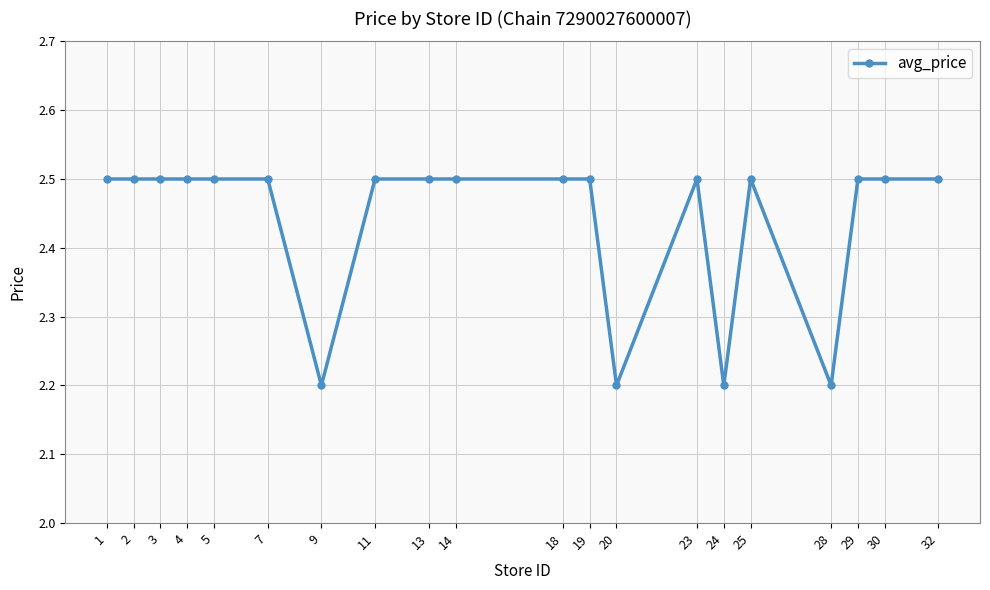

What is the maximum value shown in the chart?

2.5